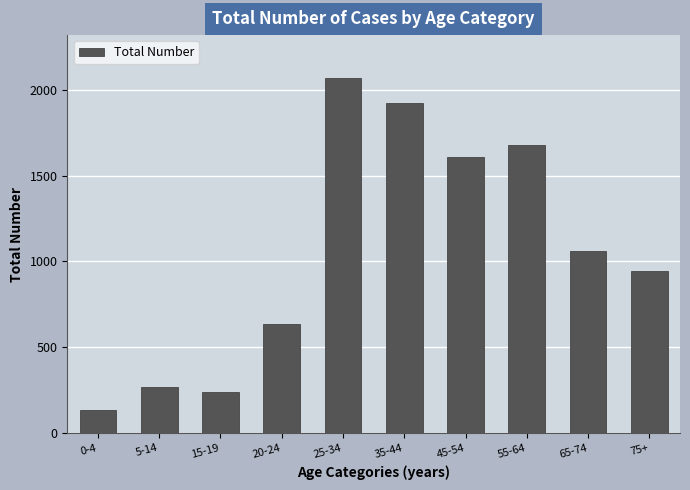

What is the ratio of the value at 65-74 to the value at 45-54?

0.7